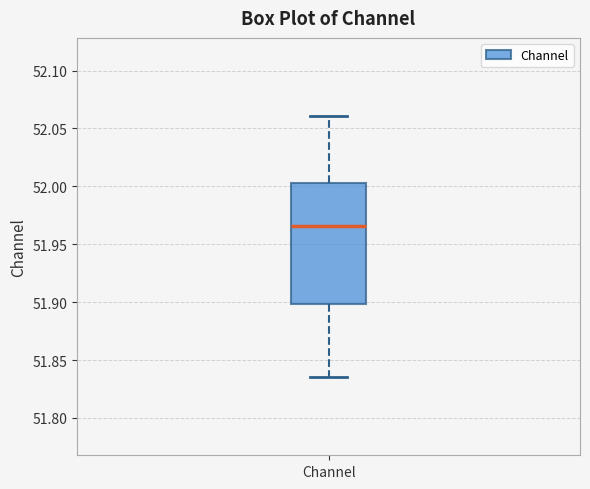

Transcribe this box plot: give where the median line is, the range the box spans, and where the two whiskers end, as read against the y-axis. The values are not printed on the chart, so give them approximately, as read against the axis.

median 51.965, box 51.900 to 52.005, whiskers 51.835 to 52.060